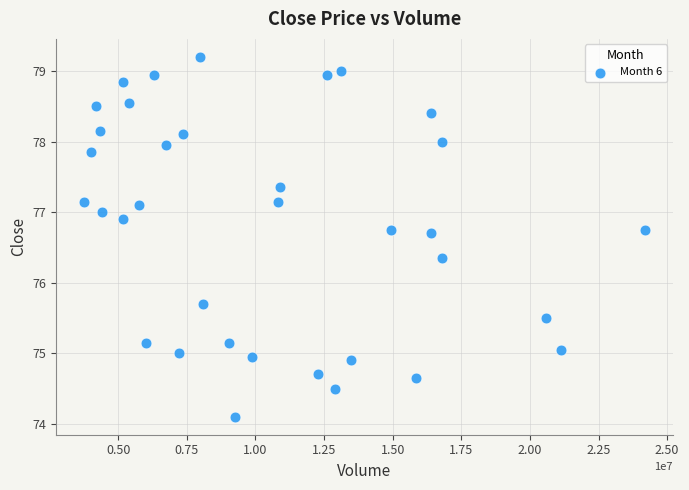

What is the range of Y values (max minus min)?

5.1